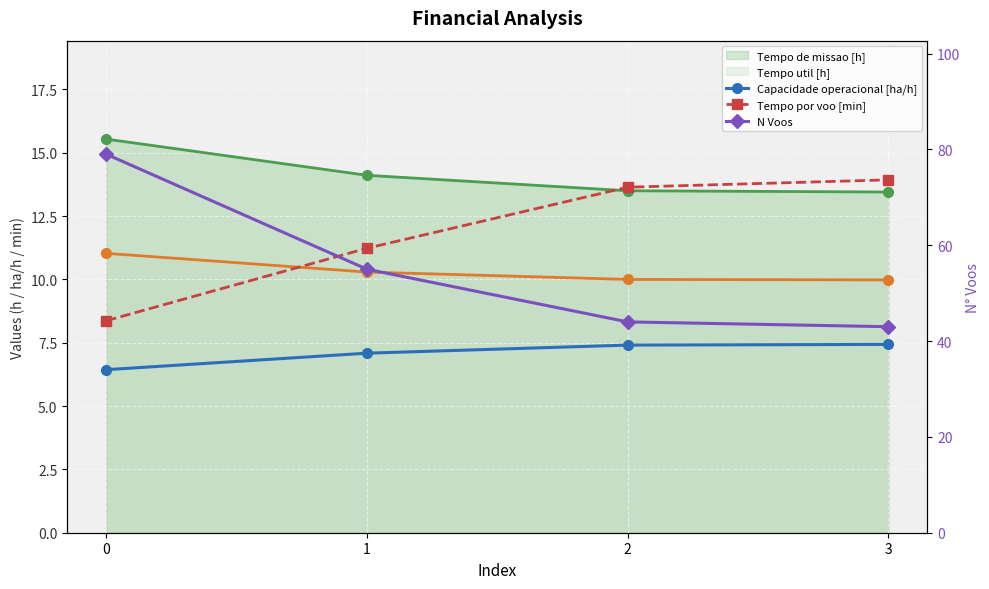

Is the value of N Voos at 3 greater than the value of Tempo por voo [min] at 1?

Yes